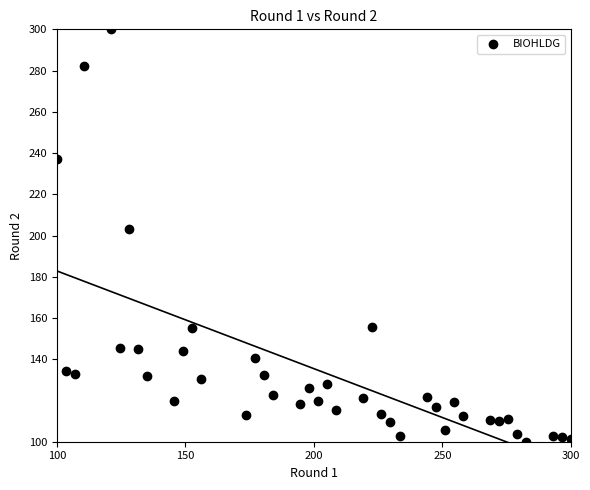

What Y value in the scatter plot is closest to 200?

203.0